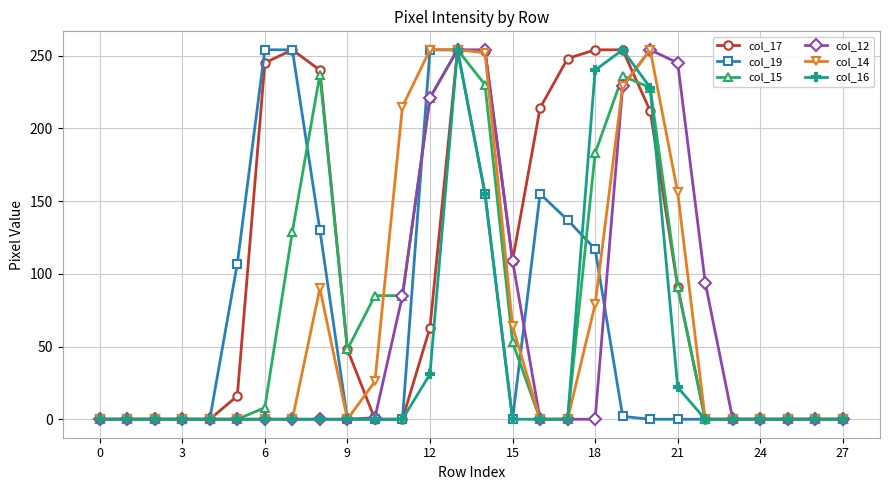

Which series has the largest total across all categories?

col_17